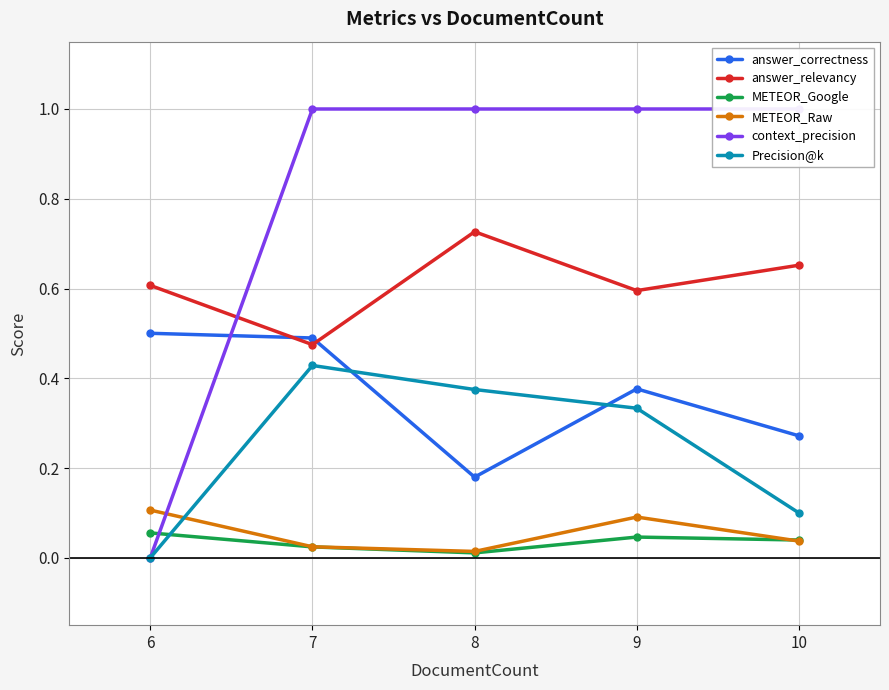

What are all the series names shown in the legend?

answer_correctness, answer_relevancy, METEOR_Google, METEOR_Raw, context_precision, Precision@k